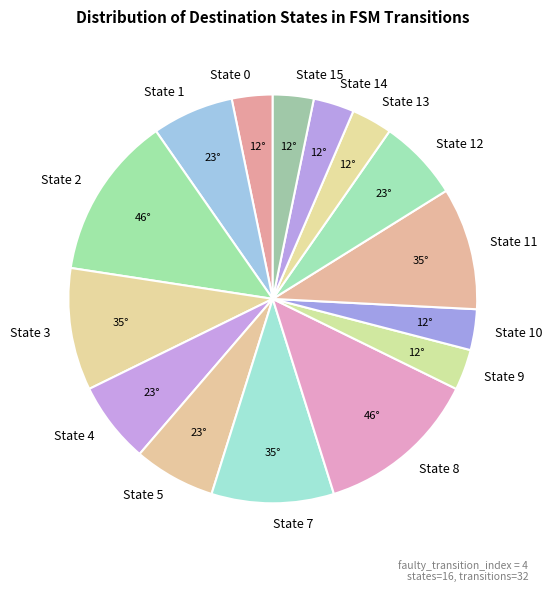

Is State 2 the majority of the pie?

No